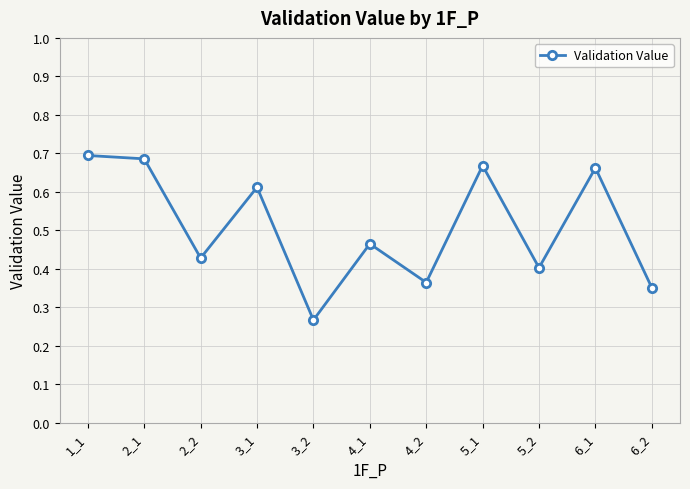

How many lines are shown in the chart?

1